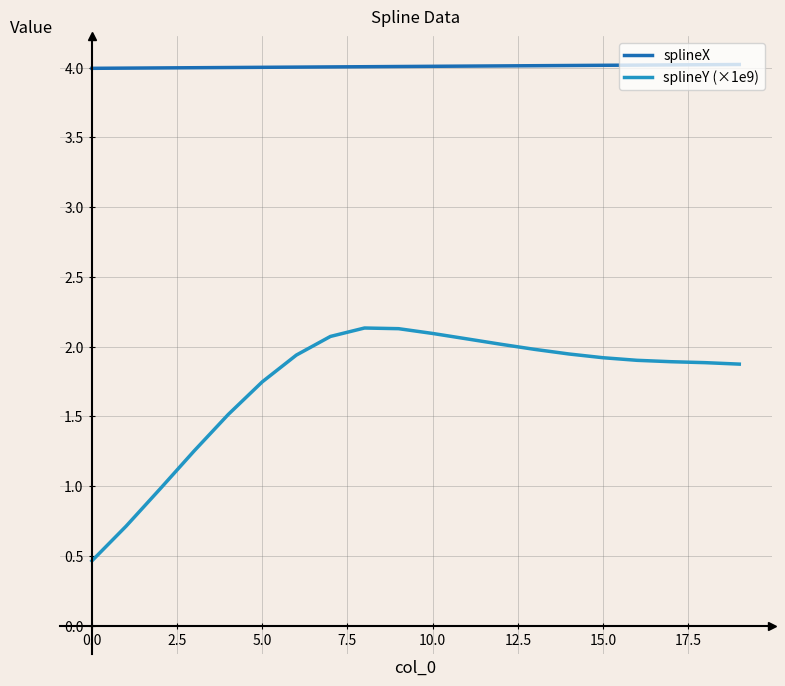

True or false: splineY (×1e9) and splineX intersect in this chart.

False